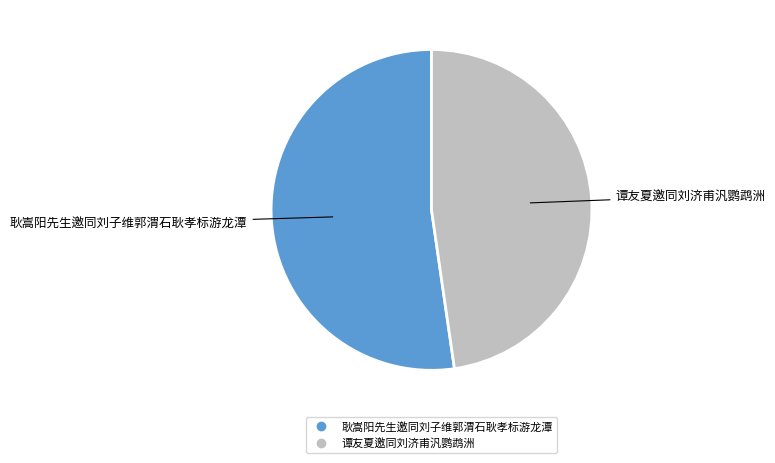

Is it true that 耿嵩阳先生邀同刘子维郭渭石耿孝标游龙潭 is 52% of the pie?

True